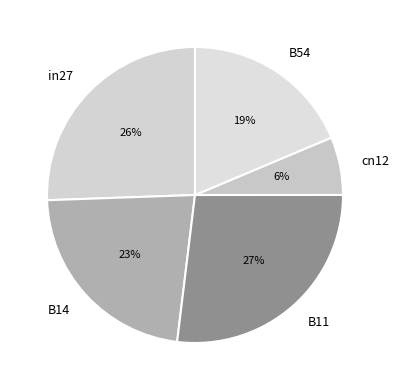

To the nearest percent, what is the difference between the largest and smallest slice percentages?

21%